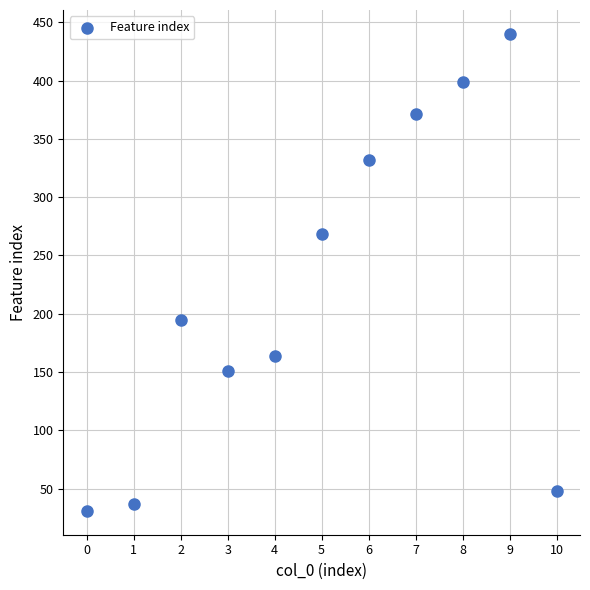

What is the range of Y values (max minus min)?

409